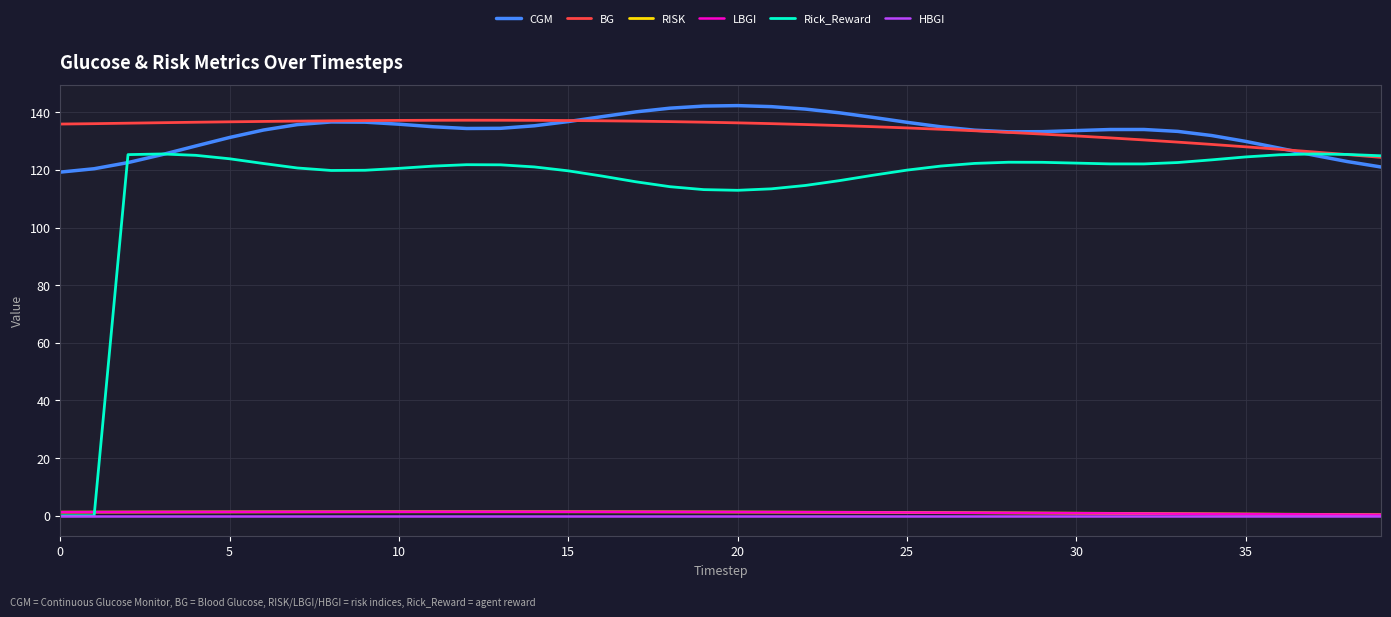

Does the chart have visible grid lines?

Yes